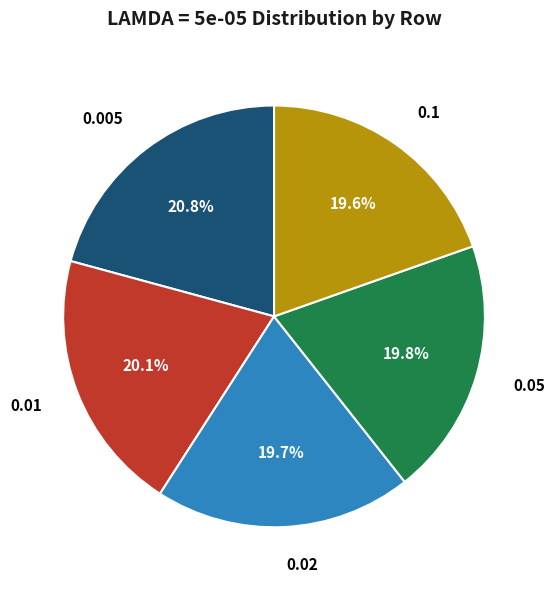

Combined, do 0.02 and 0.005 account for over 50%?

No